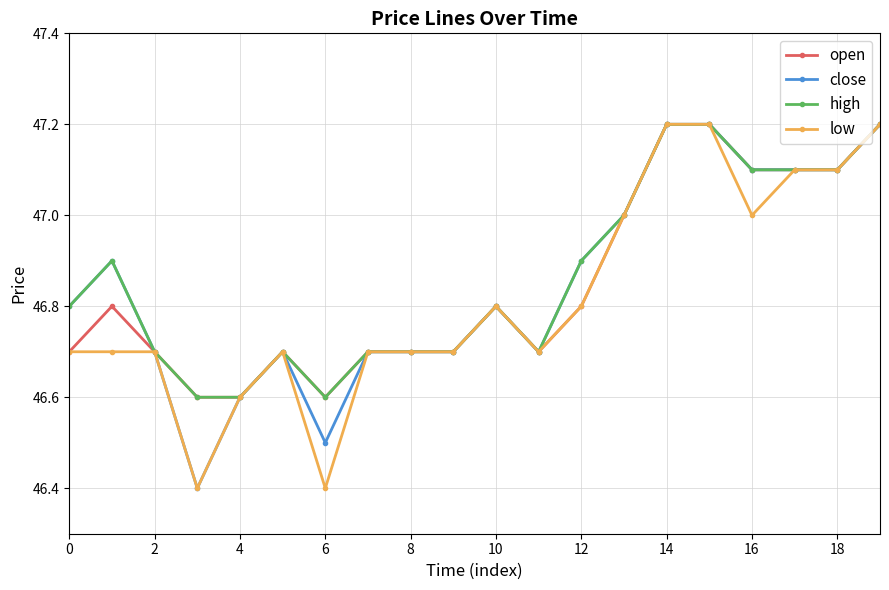

What is the value of the low point at the 19th from the left?

47.1